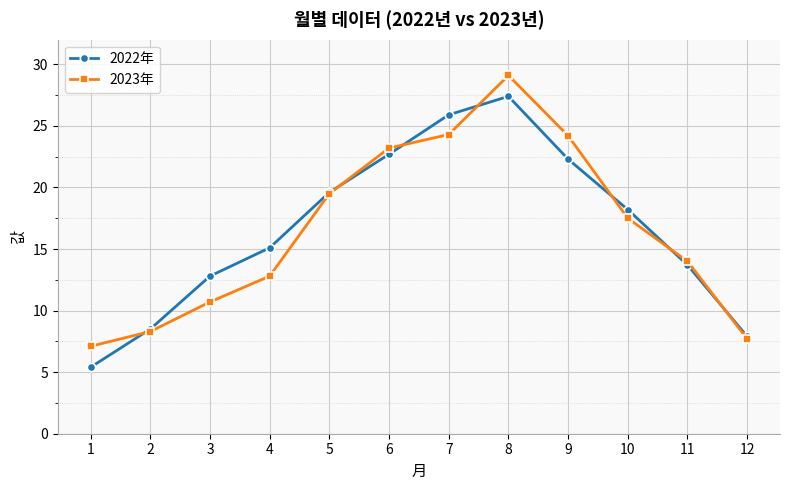

What is the difference between the highest and lowest values at 2?

0.2